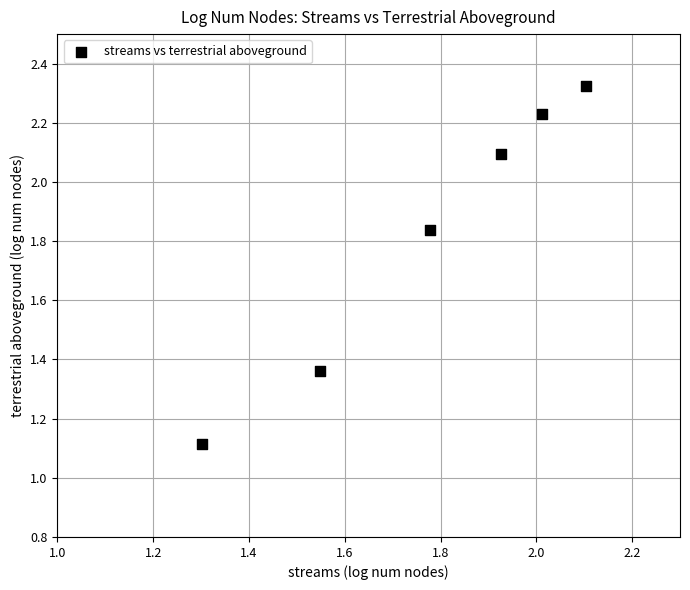

What Y value in the scatter plot is closest to 1?

1.1